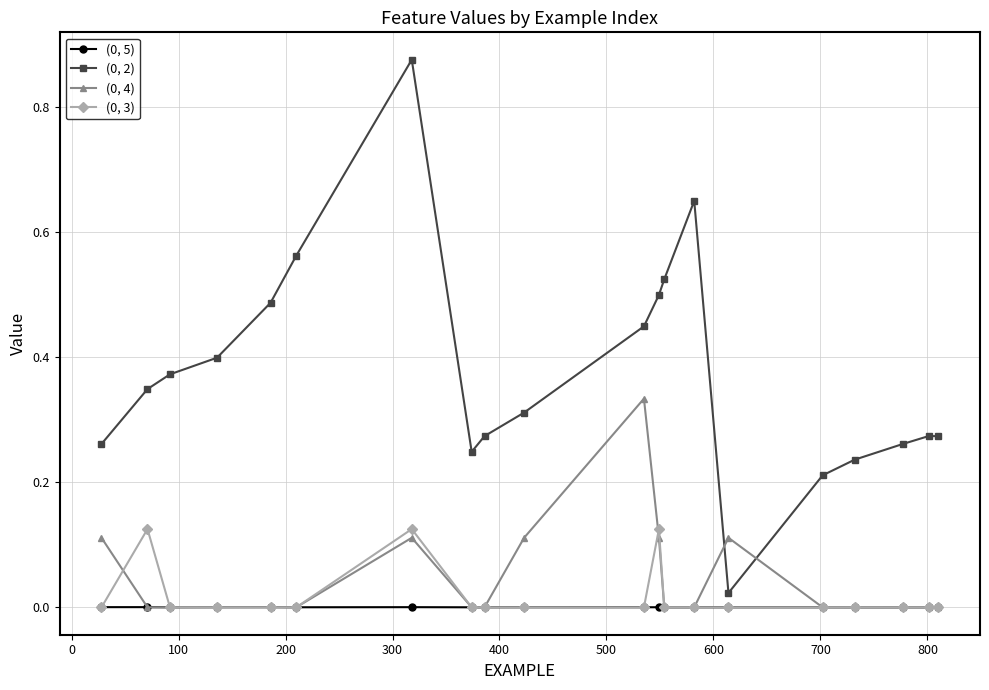

How many series are shown in this chart?

4